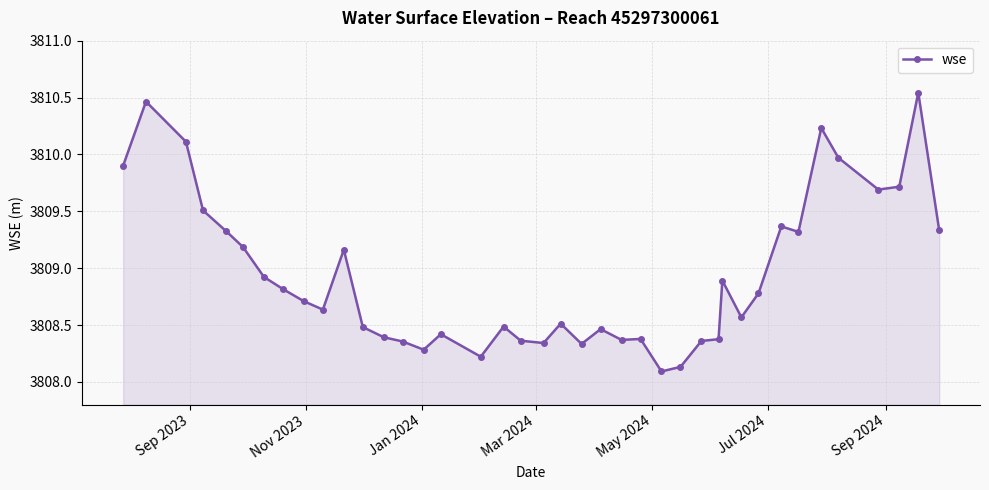

What is the smallest value displayed?

3808.1